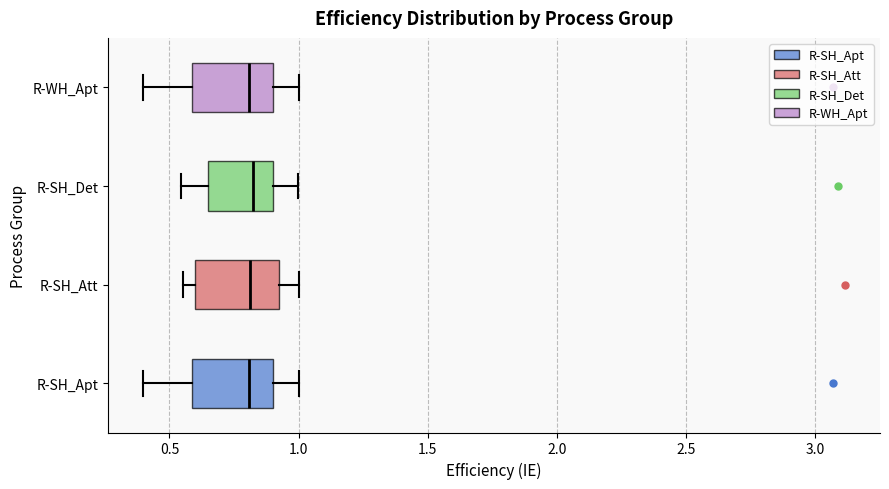

Reading bottom to top, transcribe this box plot: for each box, give where its median line is, the range the box spans, and where its two whiskers end, as read against the x-axis. The values are not printed on the chart, so give them approximately, as read against the axis.

R-SH_Apt: median 0.80, box 0.60 to 0.90, whiskers 0.40 to 1.00
R-SH_Att: median 0.80, box 0.60 to 0.95, whiskers 0.55 to 1.00
R-SH_Det: median 0.80, box 0.65 to 0.90, whiskers 0.55 to 1.00
R-WH_Apt: median 0.80, box 0.60 to 0.90, whiskers 0.40 to 1.00